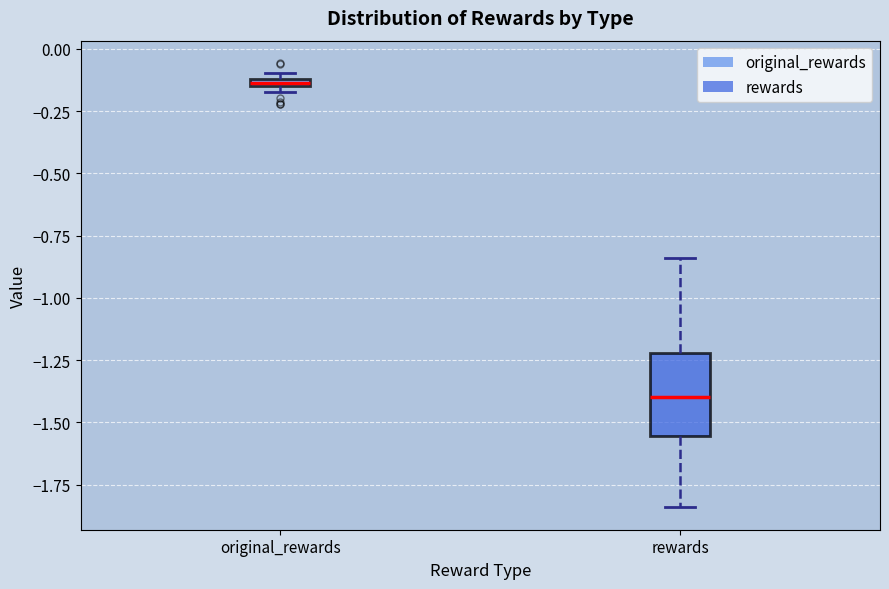

Comparing the boxes themselves (not the whiskers), which one is the tallest?

rewards